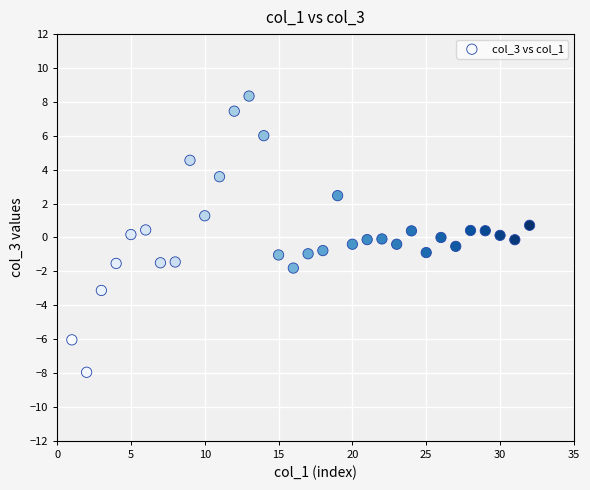

What is the range of X values (max minus min)?

31.0